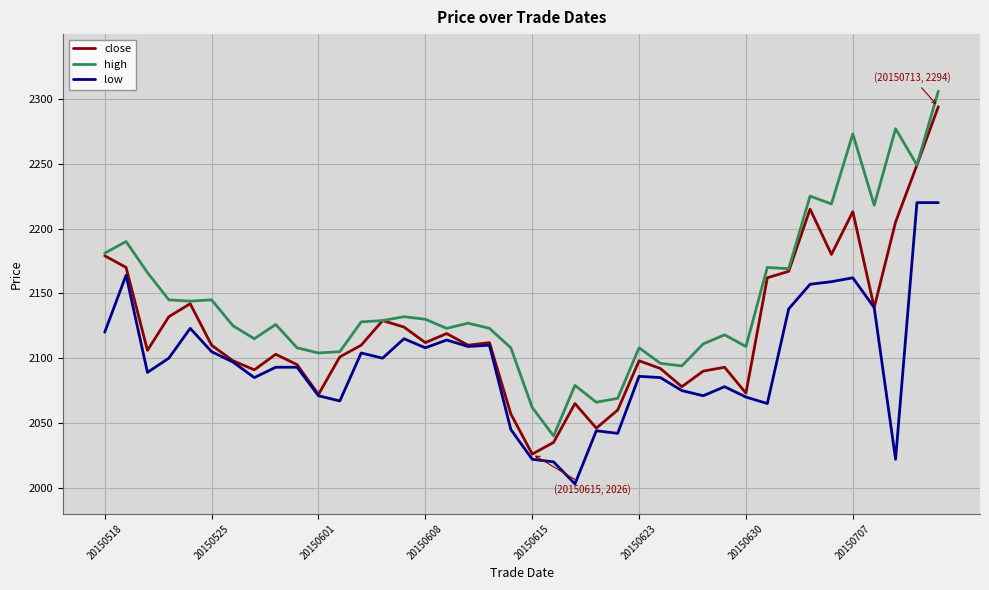

List the series in order of their overall mean, lowest first.

low, close, high